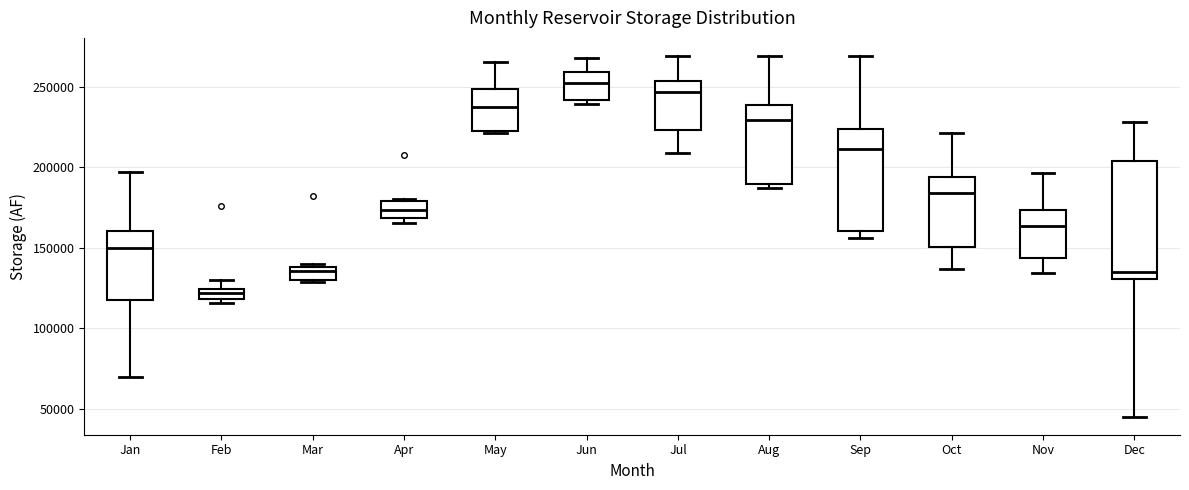

Comparing the boxes themselves (not the whiskers), which one is the tallest?

Dec